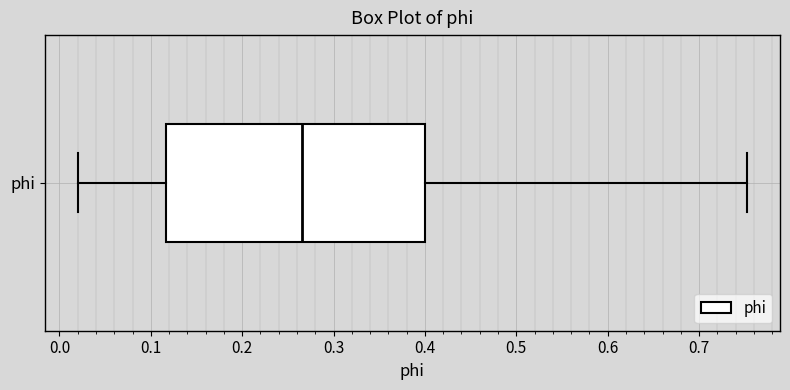

Where does the right whisker of the box for phi end on the x-axis? The values are not printed on the chart, so give them approximately, as read against the axis.

0.75